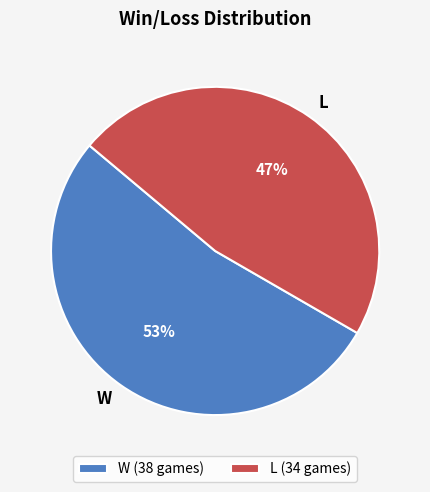

How many slices are in this pie chart?

2